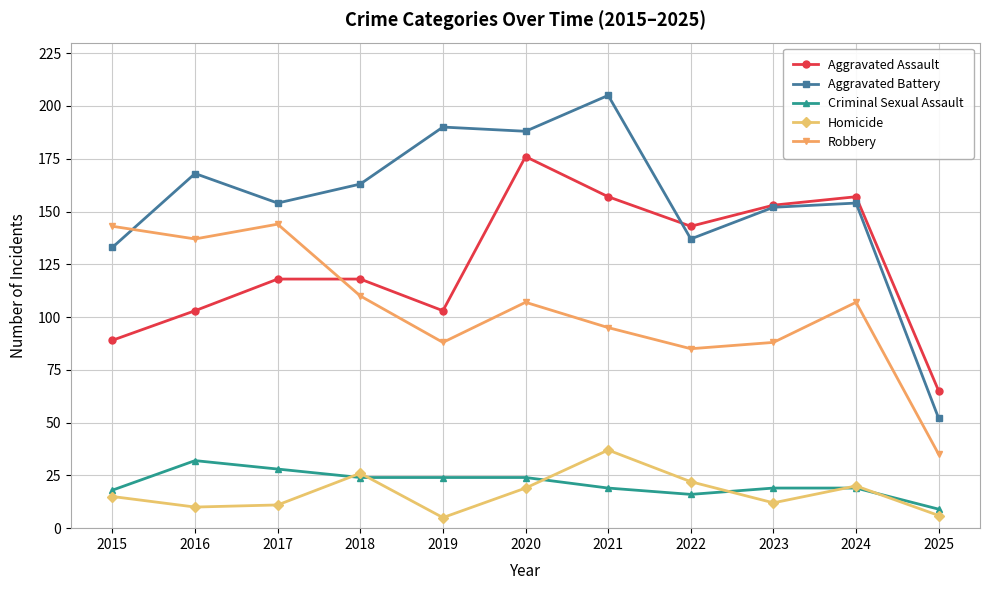

What is the spread (max minus min) of values at 2015?

128